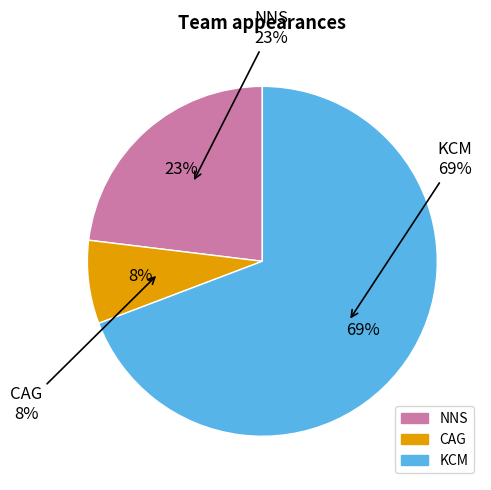

How much of the chart is everything except NNS?

76.9%